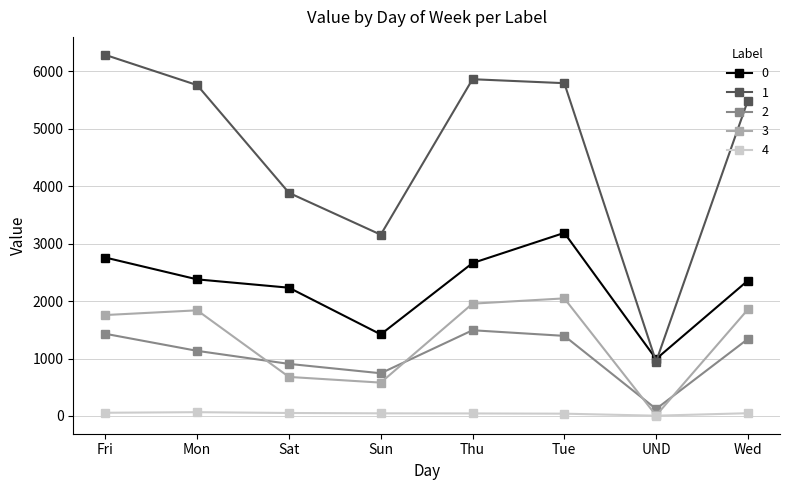

How many interior local valleys does the 3 series have?

2